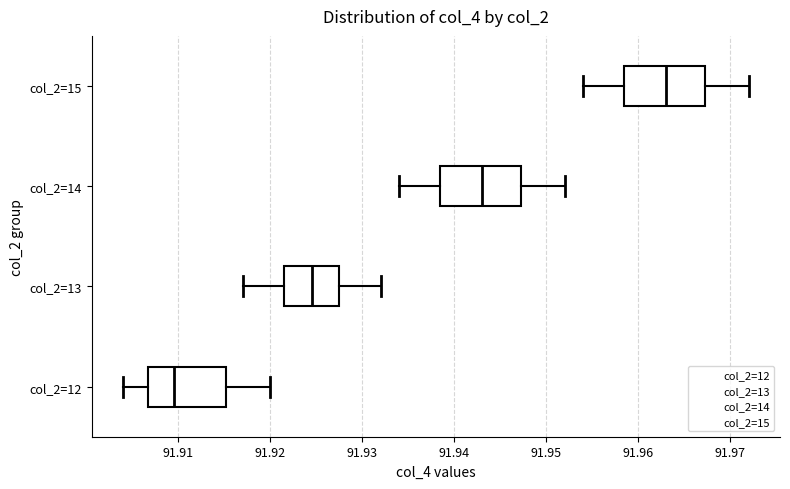

Reading bottom to top, transcribe this box plot: for each box, give where its median line is, the range the box spans, and where its two whiskers end, as read against the x-axis. The values are not printed on the chart, so give them approximately, as read against the axis.

col_2=12: median 91.910, box 91.907 to 91.915, whiskers 91.904 to 91.920
col_2=13: median 91.925, box 91.922 to 91.928, whiskers 91.917 to 91.932
col_2=14: median 91.943, box 91.939 to 91.947, whiskers 91.934 to 91.952
col_2=15: median 91.963, box 91.959 to 91.967, whiskers 91.954 to 91.972